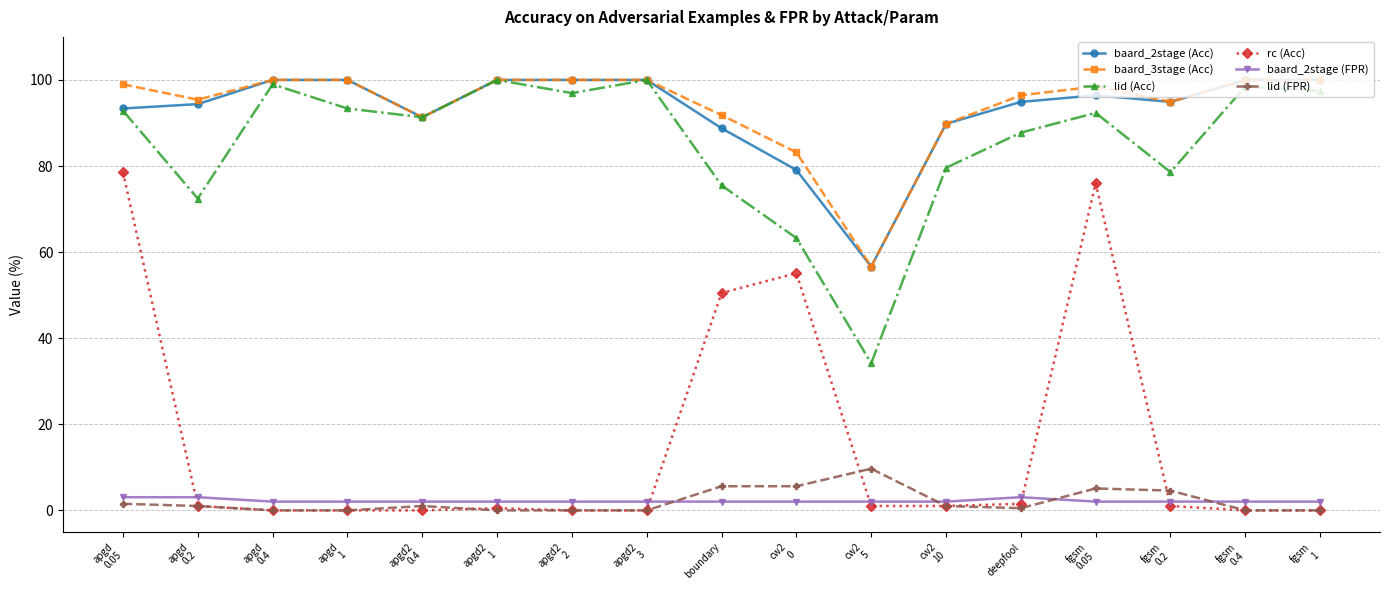

True or false: baard_3stage (Acc) and rc (Acc) intersect in this chart.

False